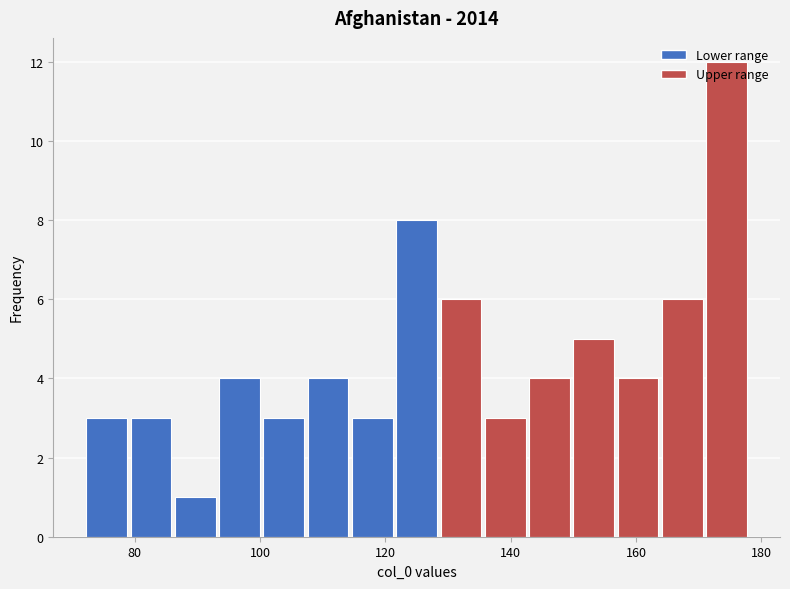

Read against the x-axis, roughly where is the centre of the tallest bar?

174